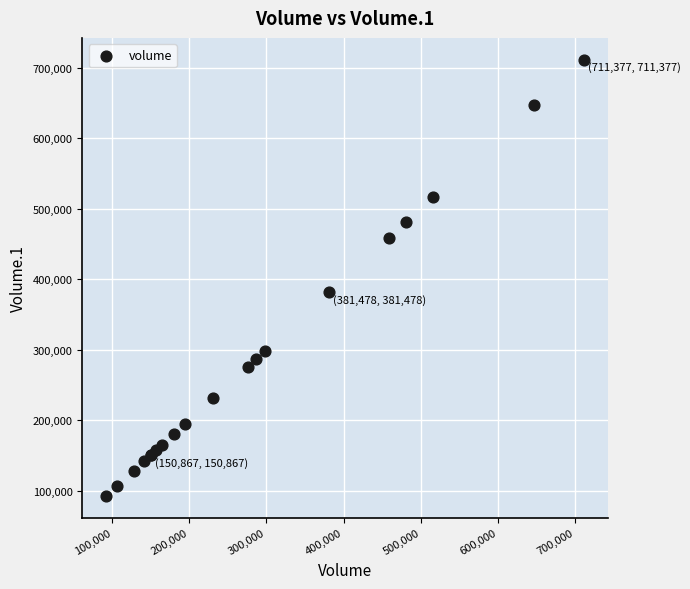

What Y value in the scatter plot is closest to 401825?

381478